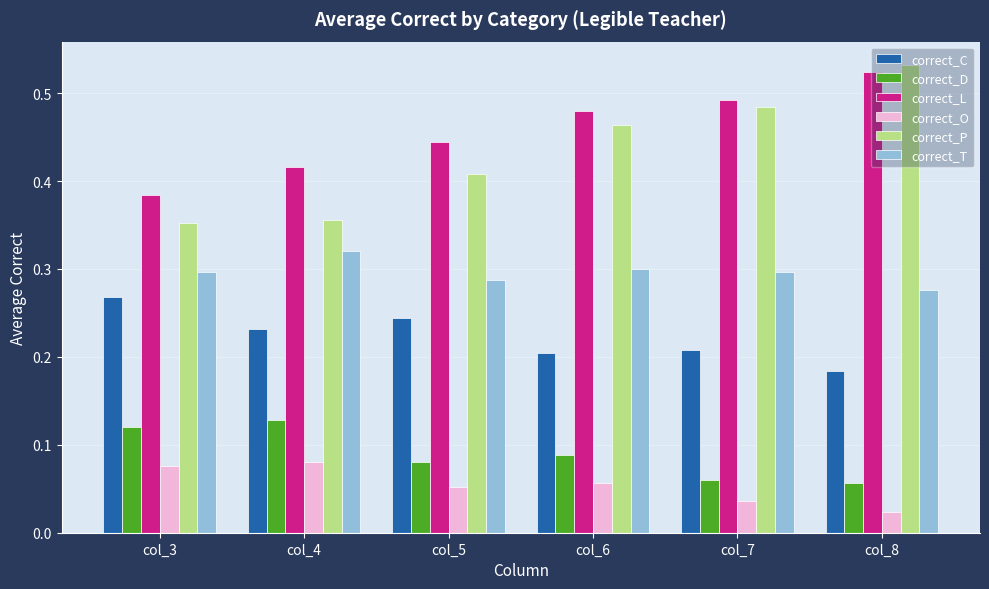

Does the chart contain any negative values?

No